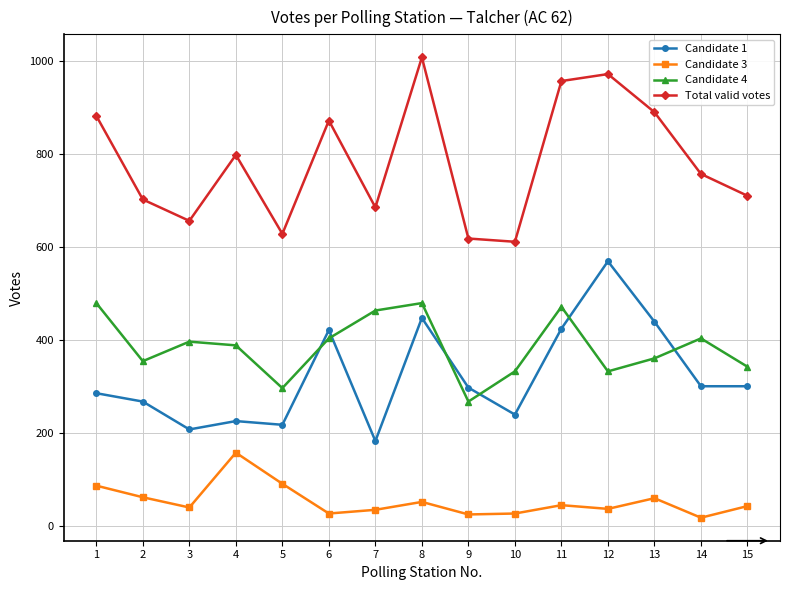

Is the value of Total valid votes at 10 greater than the value of Candidate 3 at 11?

Yes